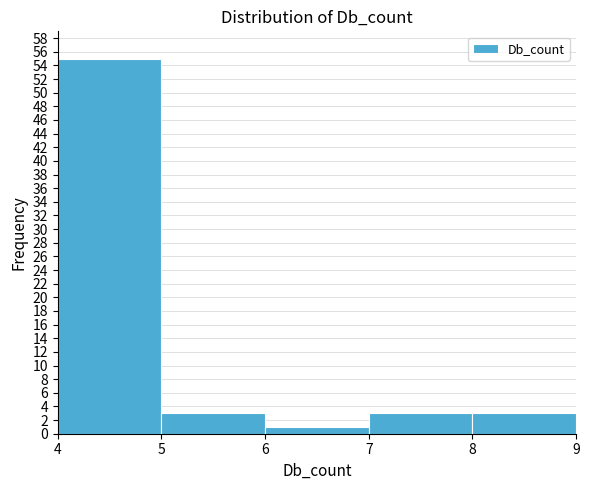

Reading left to right, list every bar in this chart as the range it spans on the x-axis followed by its height. The values are not printed on the chart, so give them approximately, as read against the axis.

4 to 5: 55
5 to 6: 3
6 to 7: 1
7 to 8: 3
8 to 9: 3